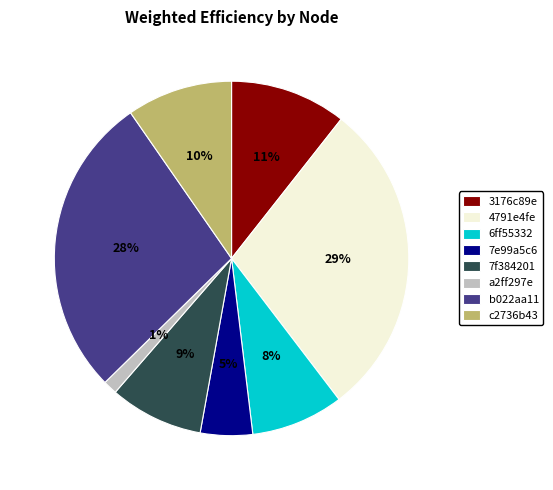

To the nearest percent, what portion does 4791e4fe represent?

29%